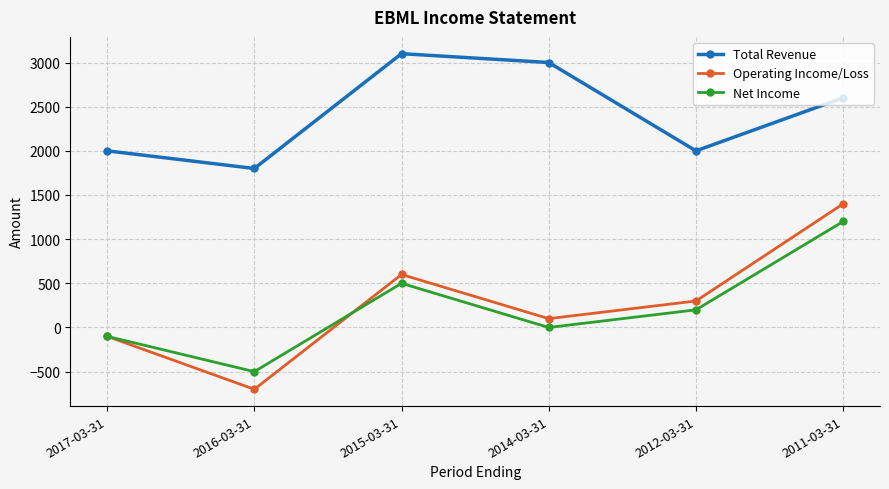

What is the difference between the maximum and second lowest values in the Operating Income/Loss series?

1500